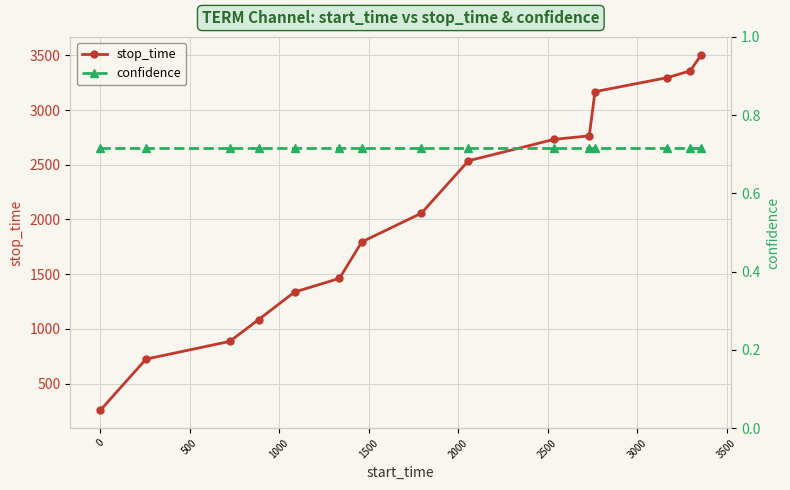

True or false: stop_time has more than 2 points higher than both neighbors.

False